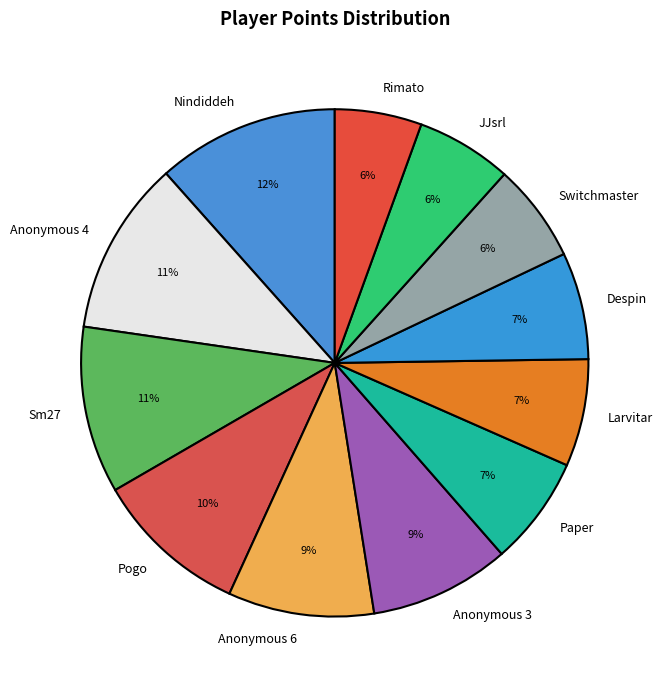

Is there a majority slice in this chart?

No